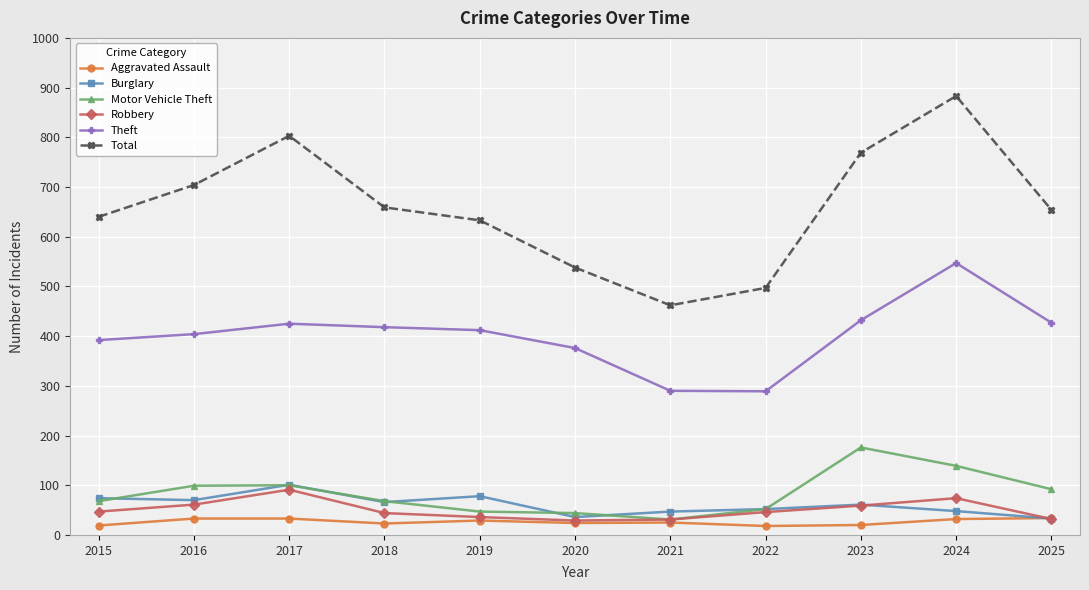

How many values in the Total series are below 654?

5